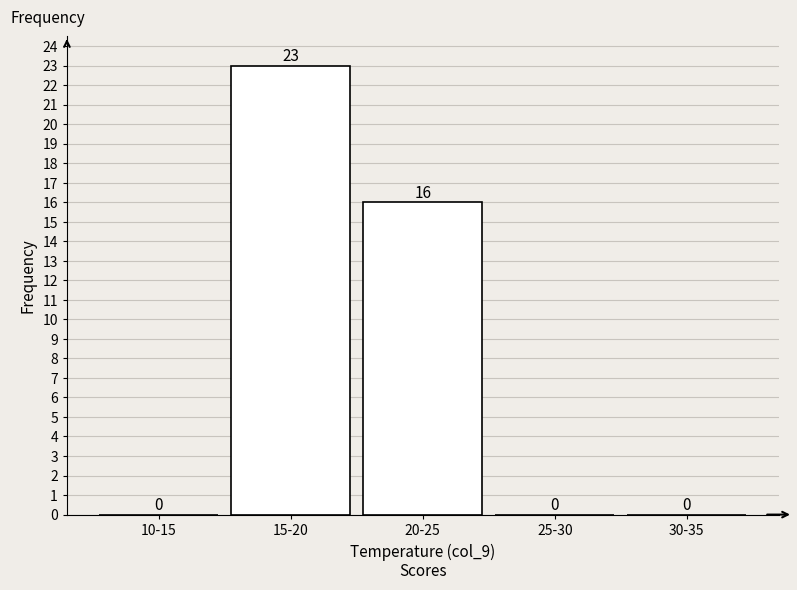

Is it true that the value at 10-15 is -7?

False